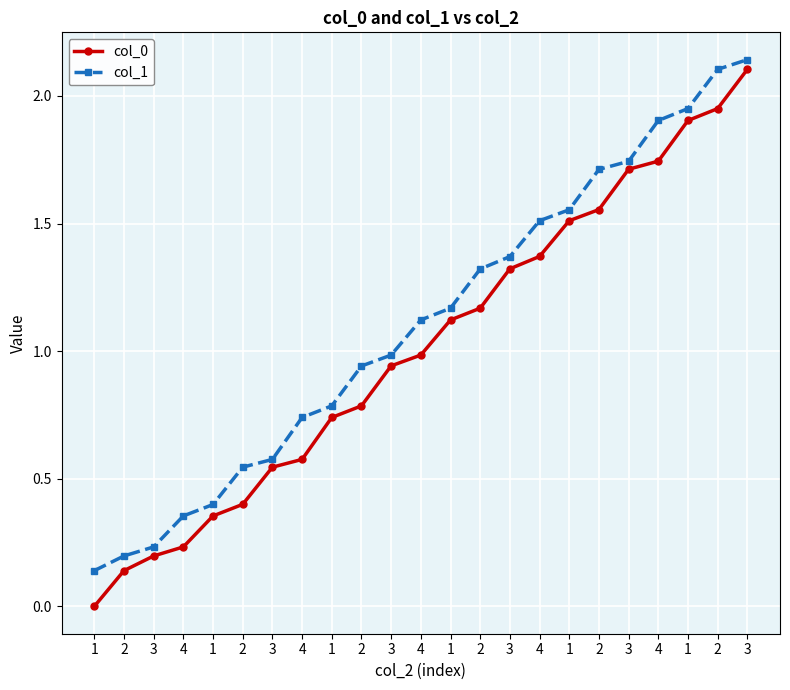

True or false: col_1 and col_0 intersect in this chart.

False